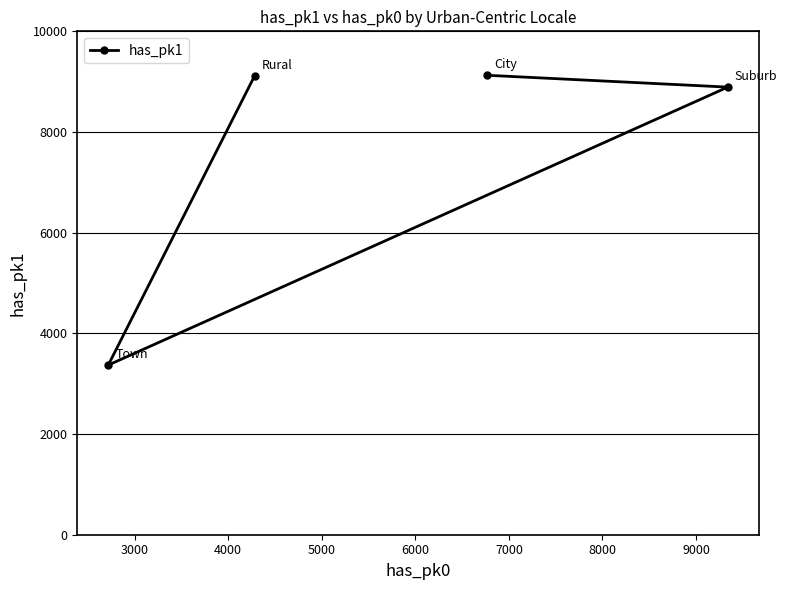

What is the smallest value displayed?

3370